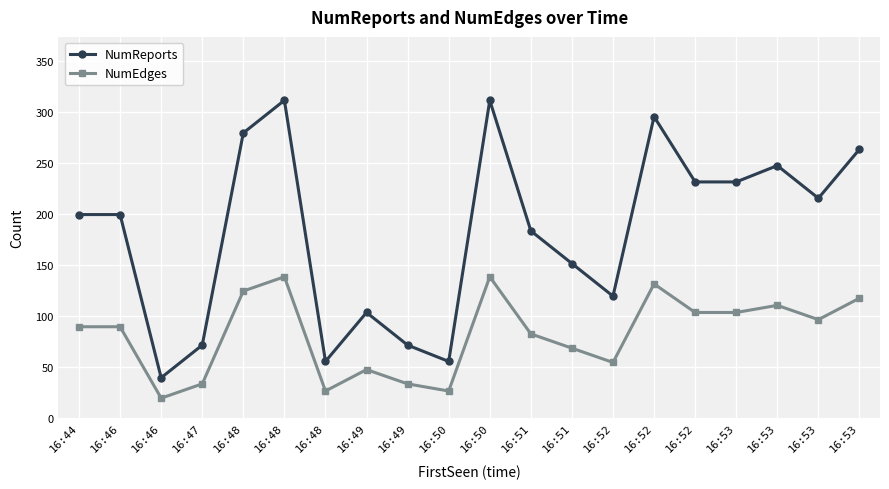

Which series changed the most between 16:46 and 16:48?

NumReports